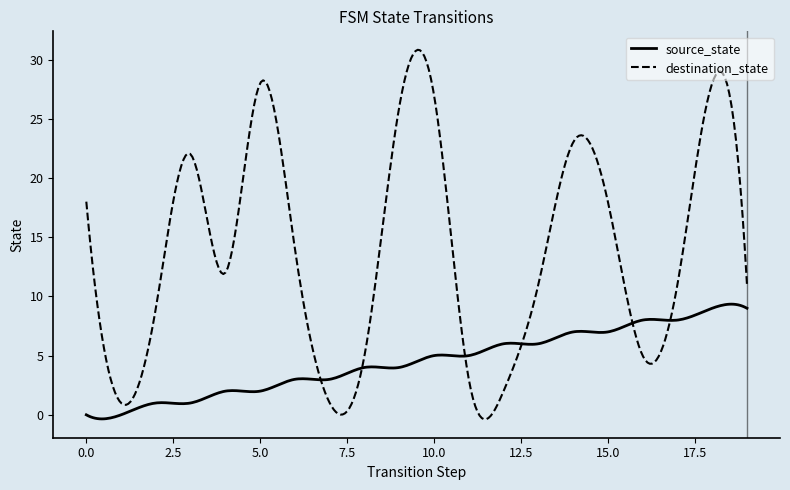

Which series has the widest spread of values?

destination_state